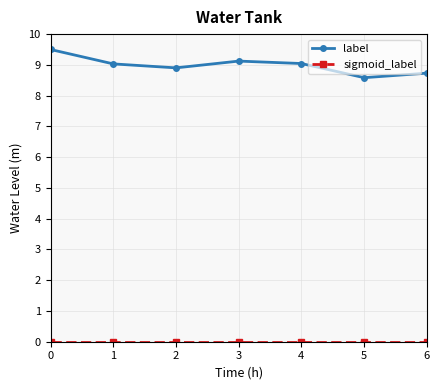

The value of label at 5 is 3.4. True or false?

False